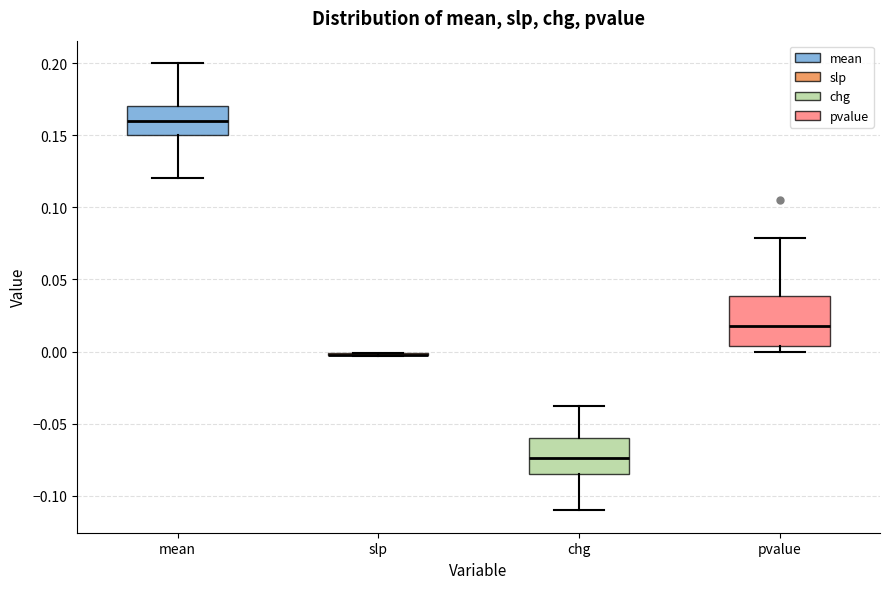

Reading left to right, transcribe this box plot: for each box, give where its median line is, the range the box spans, and where its two whiskers end, as read against the y-axis. The values are not printed on the chart, so give them approximately, as read against the axis.

mean: median 0.160, box 0.150 to 0.170, whiskers 0.120 to 0.200
slp: box collapsed to a line at 0.000, whiskers -0.005 to 0.000
chg: median -0.075, box -0.085 to -0.060, whiskers -0.110 to -0.040
pvalue: median 0.020, box 0.005 to 0.040, whiskers 0.000 to 0.080